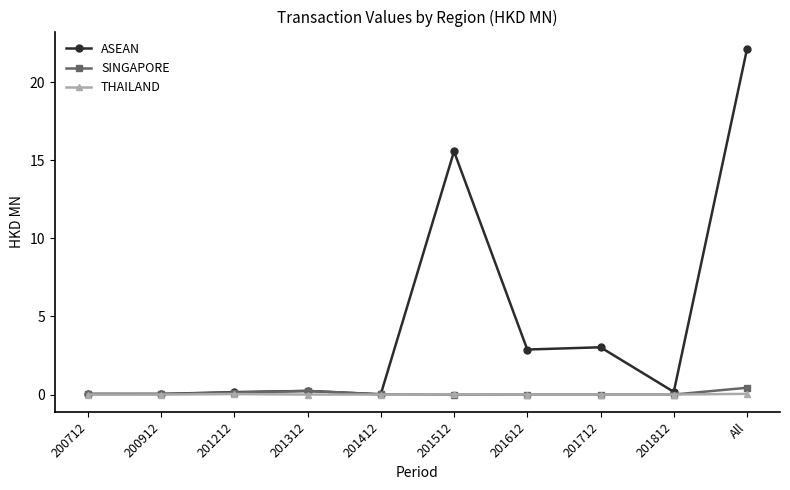

What is the value of the ASEAN point at the 6th from the left?

15.6